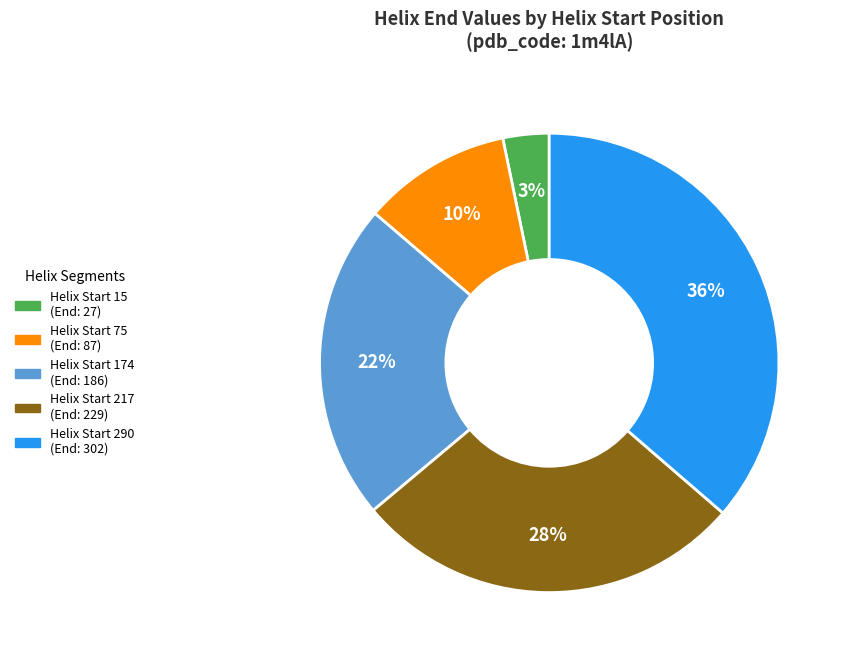

How many segments does this pie chart have?

5